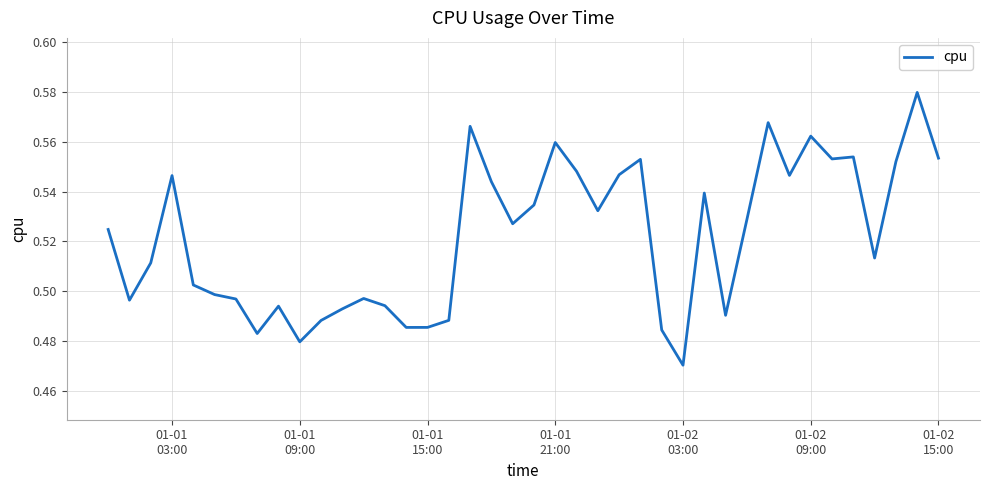

Where is the data nearest to the value 0?

01-02
03:00